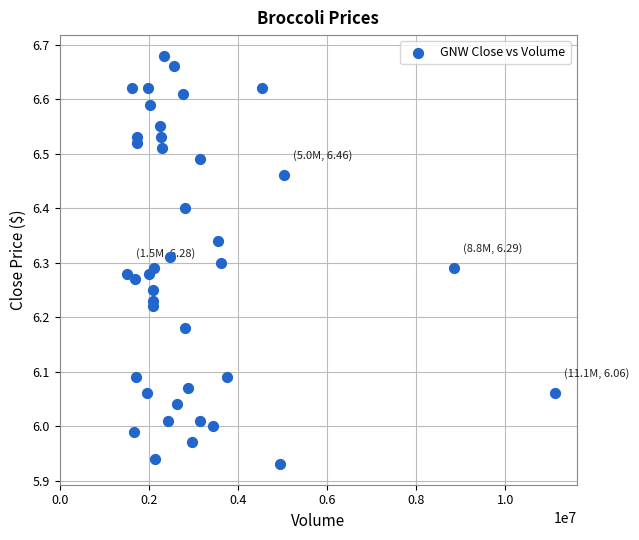

What is the range of X values (max minus min)?

9613000.0